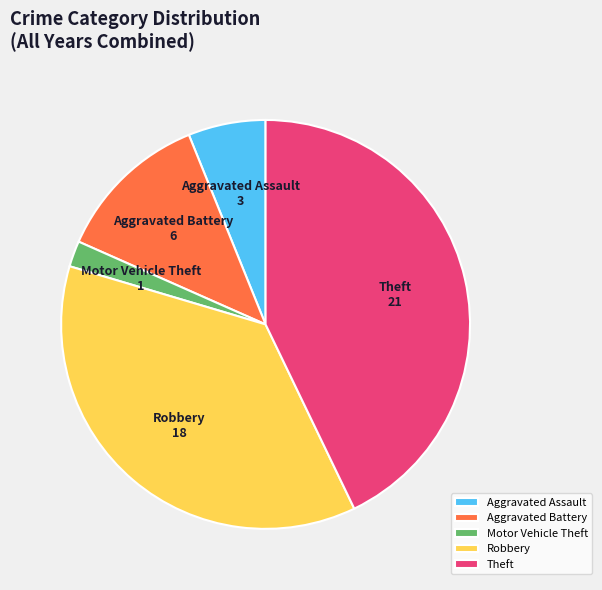

Rank the categories by value from highest to lowest.

Theft, Robbery, Aggravated Battery, Aggravated Assault, Motor Vehicle Theft